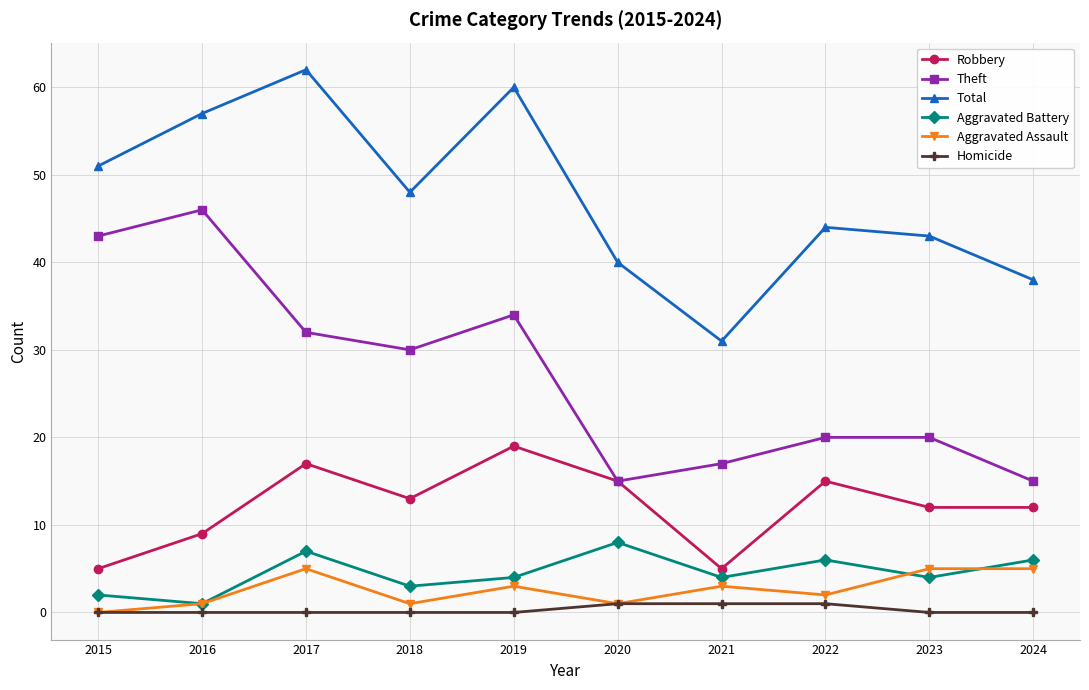

At which label does Robbery reach its peak?

2019